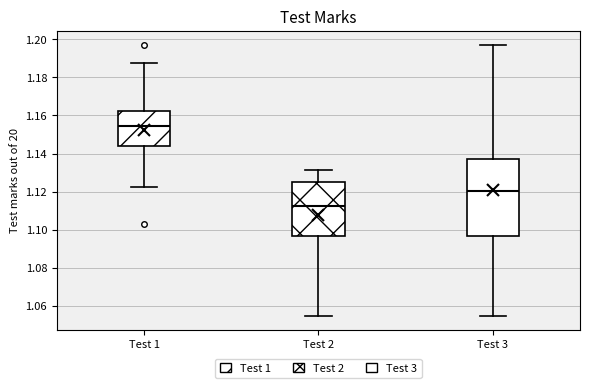

Where is the upper edge of the box for Test 2 on the y-axis? The values are not printed on the chart, so give them approximately, as read against the axis.

1.126